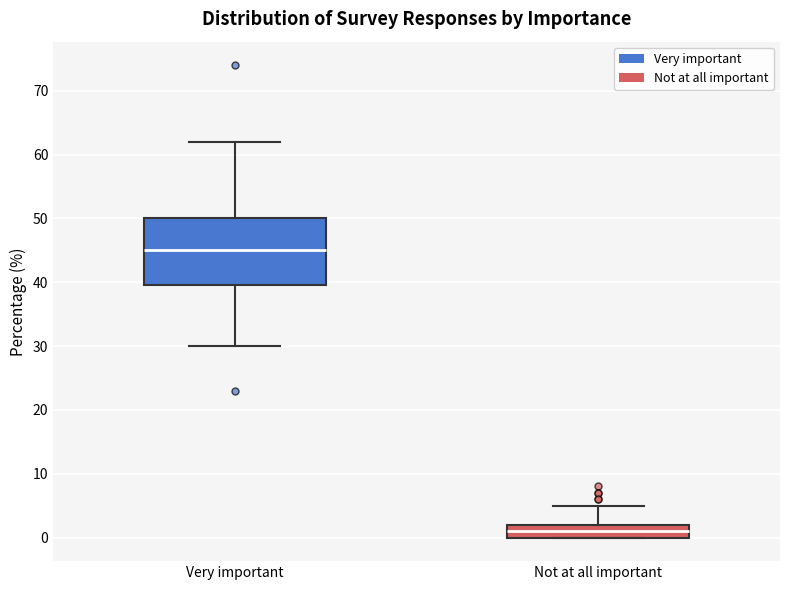

Reading left to right, transcribe this box plot: for each box, give where its median line is, the range the box spans, and where its two whiskers end, as read against the y-axis. The values are not printed on the chart, so give them approximately, as read against the axis.

Very important: median 45, box 40 to 50, whiskers 30 to 62
Not at all important: median 1, box 0 to 2, whiskers 0 to 5